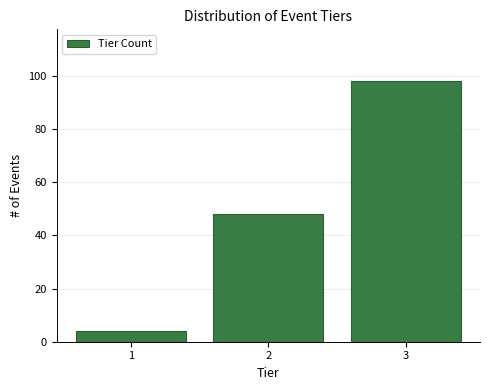

Which range on the x-axis has the tallest bar?

2.5 to 3.5